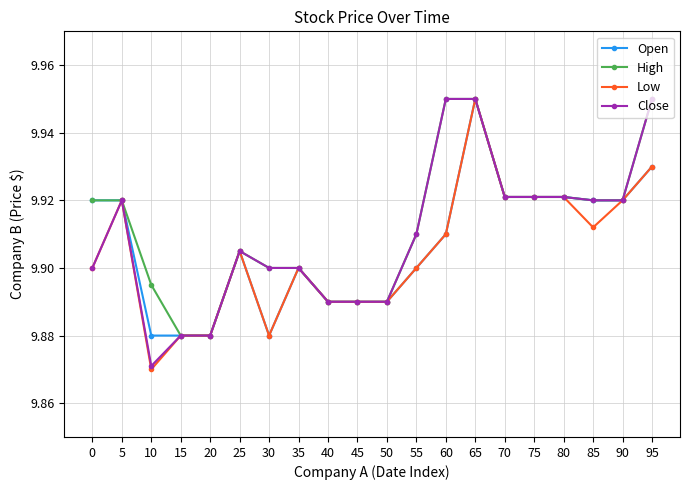

True or false: Close has more than 1 interior local peaks.

True